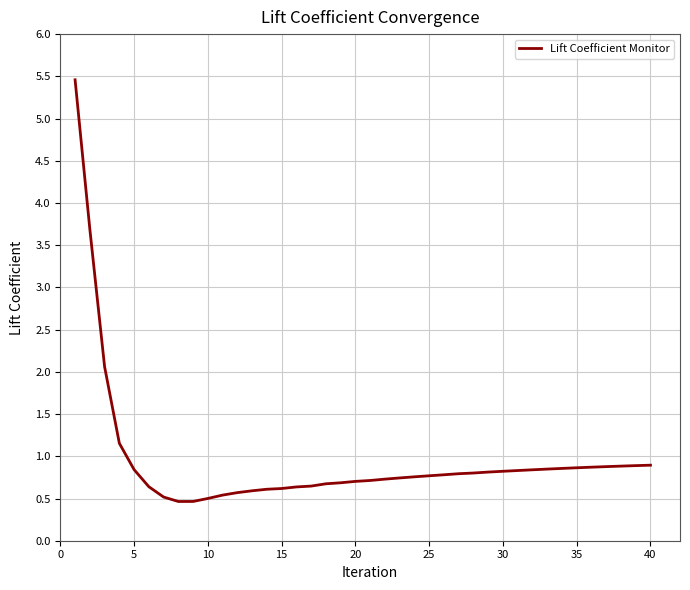

What is the maximum value shown in the chart?

5.5